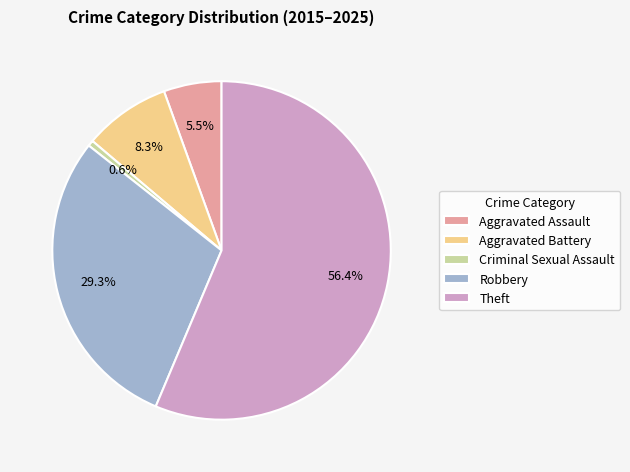

How many segments does this pie chart have?

5